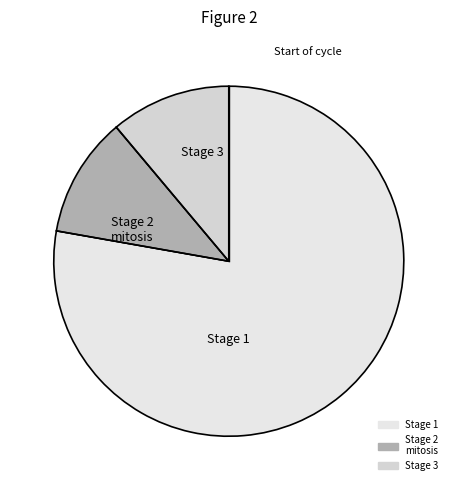

Count the number of slices in the pie.

3